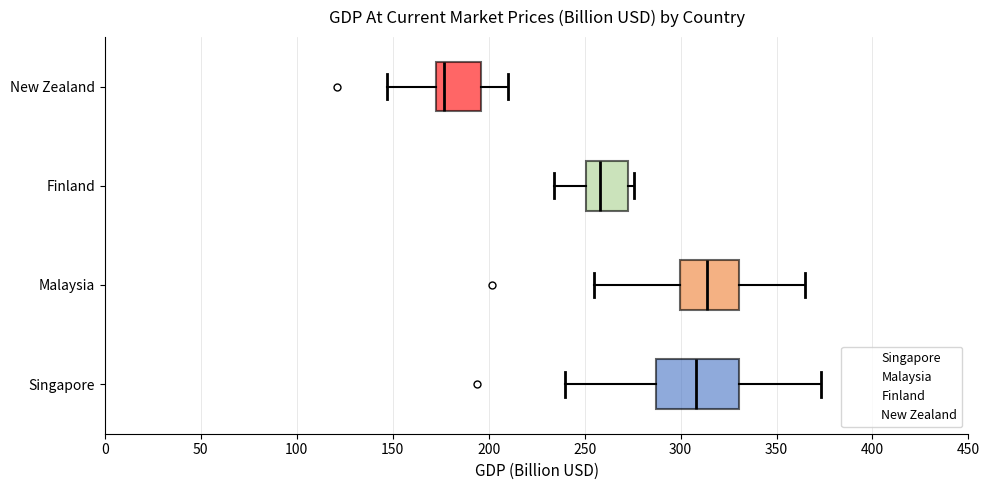

Where is the left edge of the box for New Zealand on the x-axis? The values are not printed on the chart, so give them approximately, as read against the axis.

175